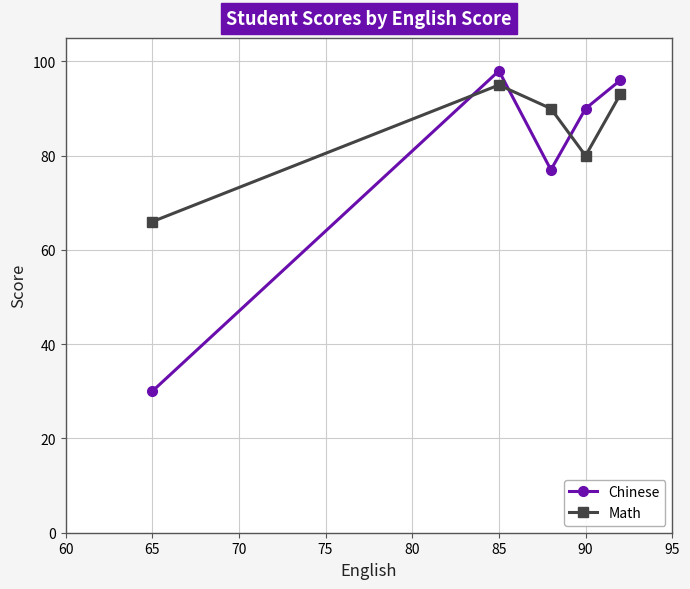

What is the difference between the maximum and second lowest values in the Math series?

15